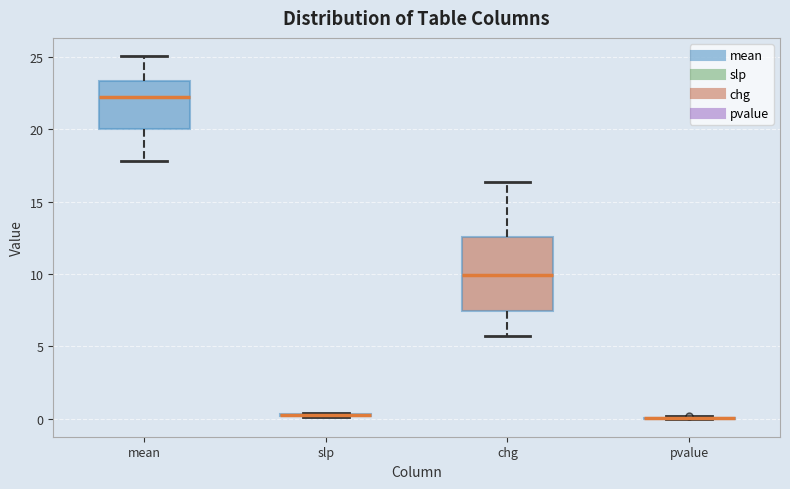

Where is the lower edge of the box for chg on the y-axis? The values are not printed on the chart, so give them approximately, as read against the axis.

7.5